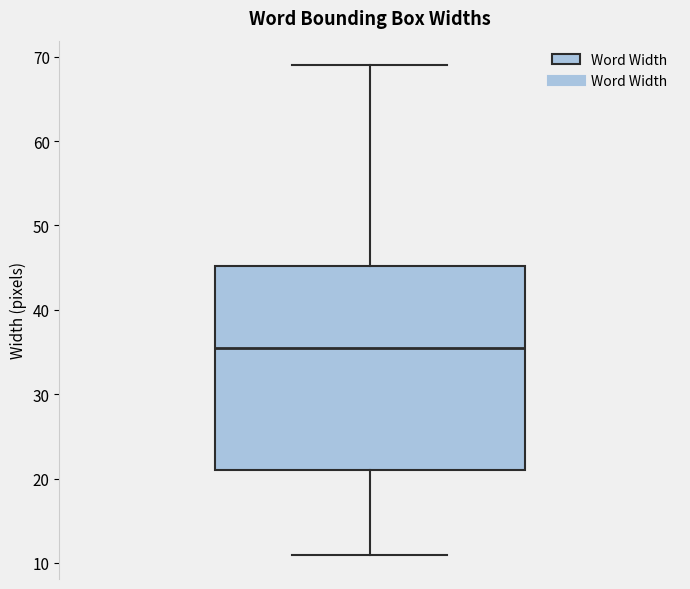

Read this box plot against the y-axis: the position of the median line, the range covered by the box, and the ends of both whiskers. The values are not printed on the chart, so give them approximately, as read against the axis.

median 36, box 21 to 45, whiskers 11 to 69